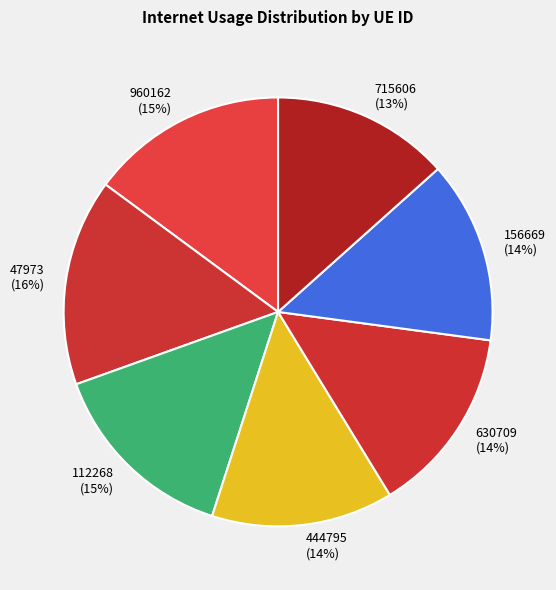

What is the ratio of the value at 47973 to the value at 112268?

1.1